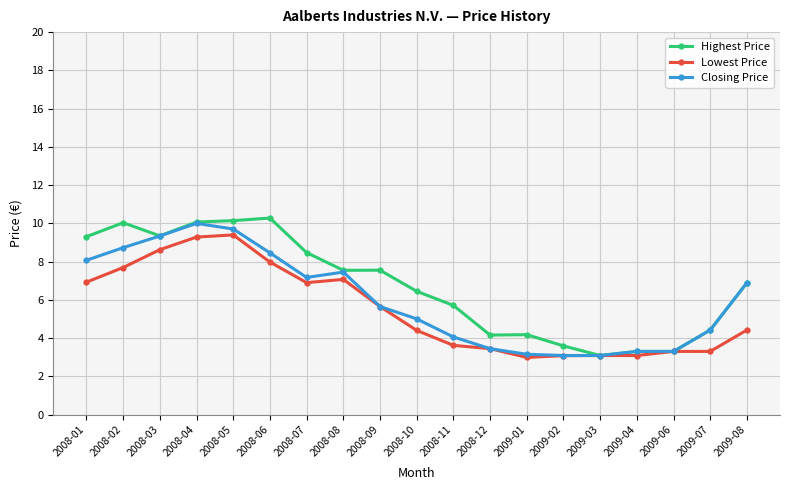

What is the label of the 6th point from the left?

2008-06